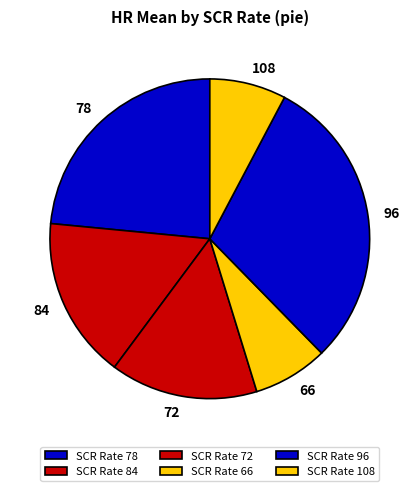

Count the number of slices in the pie.

6